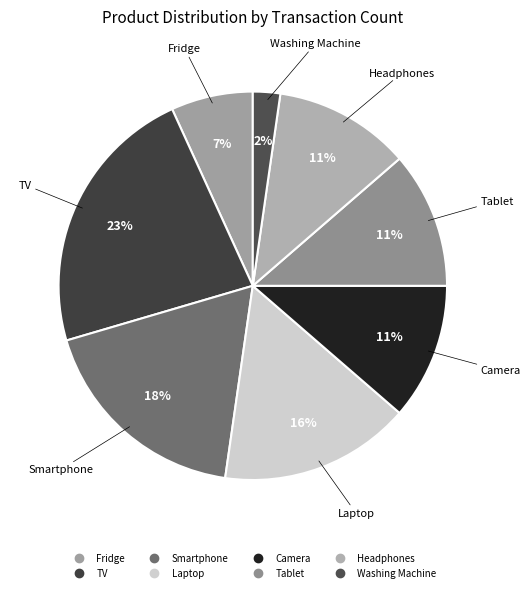

What is the largest slice in the pie chart?

TV